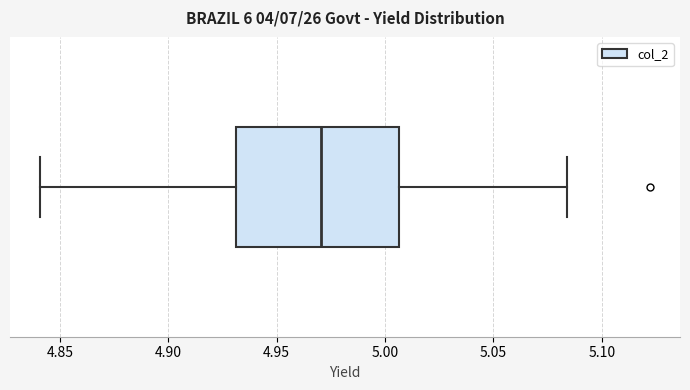

Where is the left edge of the box on the x-axis? The values are not printed on the chart, so give them approximately, as read against the axis.

4.930